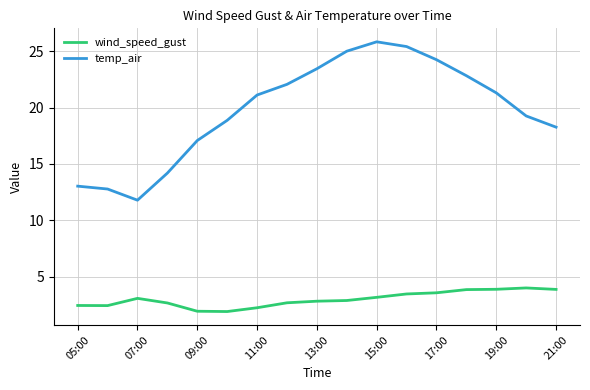

Which series has the largest range (max minus min)?

temp_air